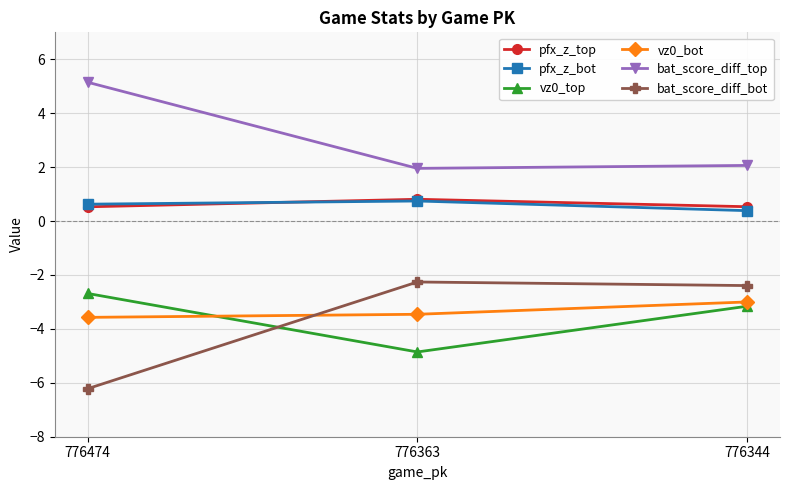

What is the sum of the vz0_bot values at 776363 and 776474?

-7.0